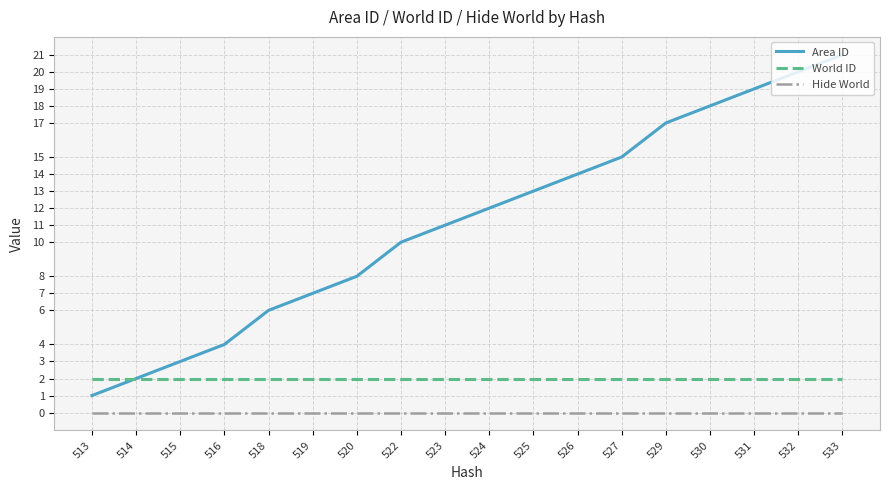

What is the spread (max minus min) of values at 533?

21